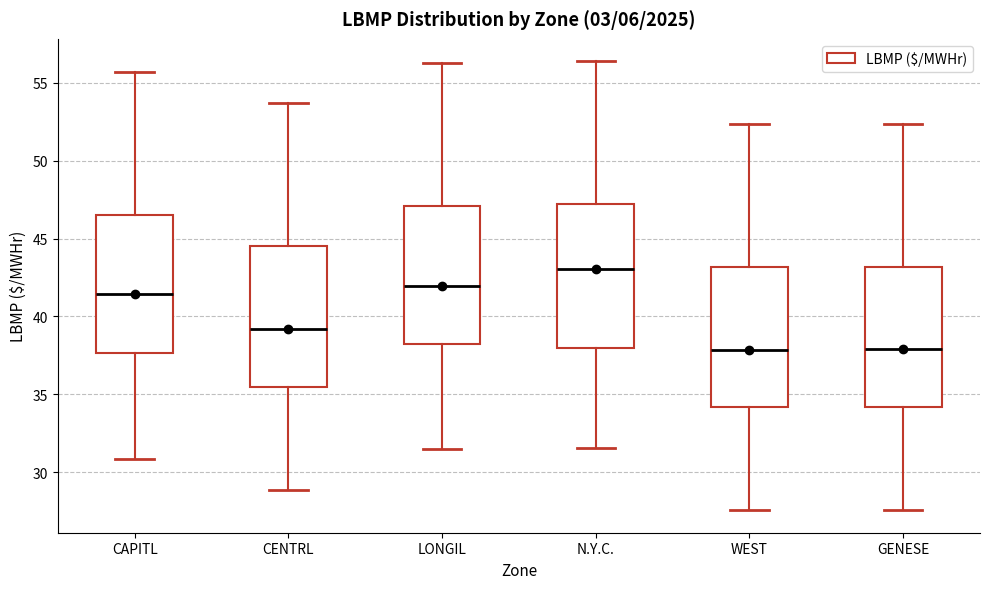

Reading left to right, read every box against the y-axis: the position of its median line, the range the box covers, and the ends of its whiskers. The values are not printed on the chart, so give them approximately, as read against the axis.

CAPITL: median 41.5, box 37.5 to 46.5, whiskers 31.0 to 55.5
CENTRL: median 39.0, box 35.5 to 44.5, whiskers 29.0 to 53.5
LONGIL: median 42.0, box 38.0 to 47.0, whiskers 31.5 to 56.5
N.Y.C.: median 43.0, box 38.0 to 47.0, whiskers 31.5 to 56.5
WEST: median 38.0, box 34.0 to 43.0, whiskers 27.5 to 52.5
GENESE: median 38.0, box 34.0 to 43.0, whiskers 27.5 to 52.5